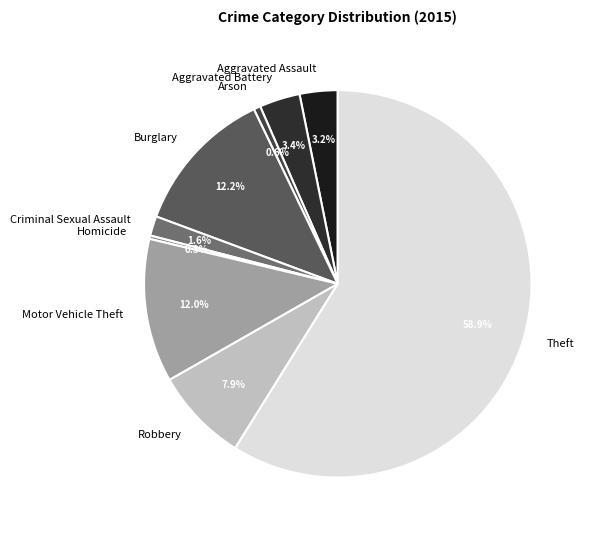

Is there a majority slice in this chart?

Yes